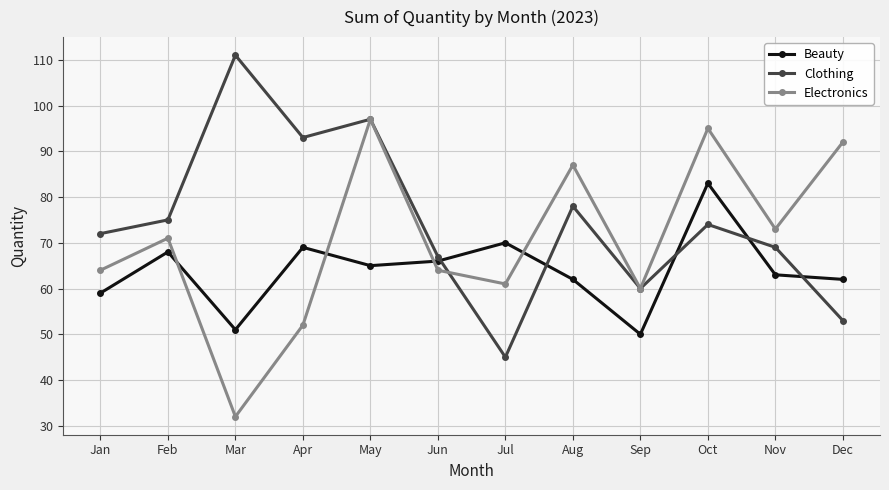

In Clothing, how many points are higher than both neighbors (excluding endpoints)?

4